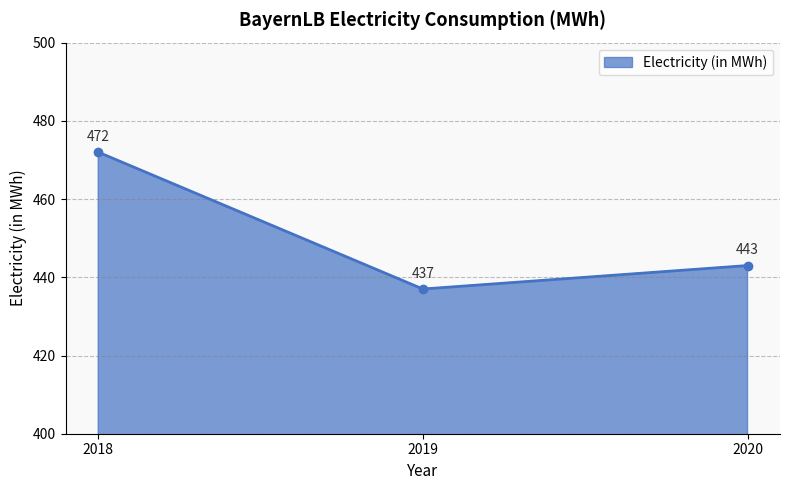

What is the difference between the second highest and minimum values?

6